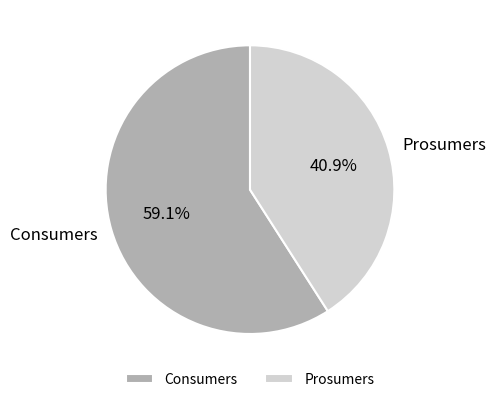

True or false: Consumers accounts for 45% of the total.

False